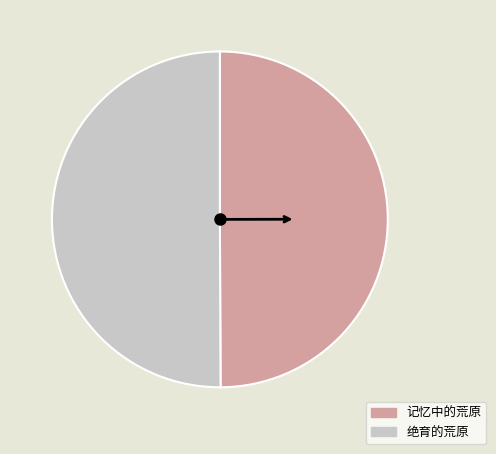

How many slices are in this pie chart?

2